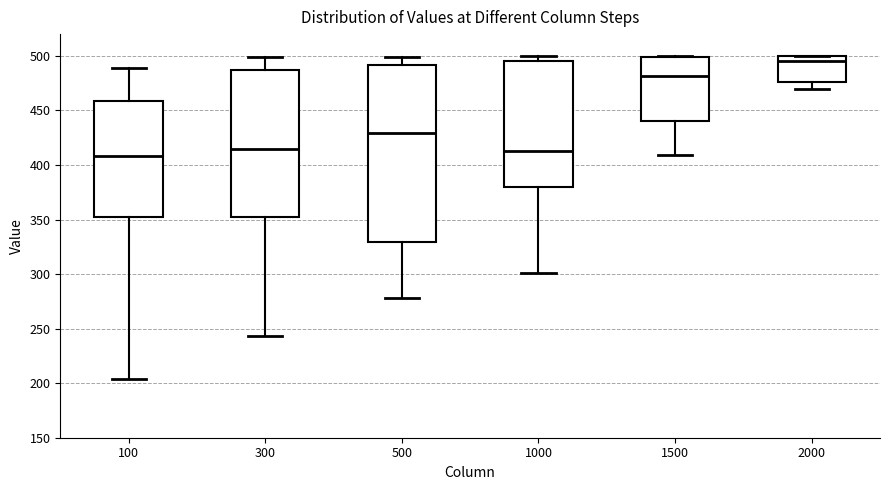

Reading left to right, read every box against the y-axis: the position of its median line, the range the box covers, and the ends of its whiskers. The values are not printed on the chart, so give them approximately, as read against the axis.

100: median 410, box 350 to 460, whiskers 205 to 490
300: median 415, box 350 to 485, whiskers 245 to 500
500: median 430, box 330 to 490, whiskers 280 to 500
1000: median 415, box 380 to 495, whiskers 300 to 500
1500: median 480, box 440 to 500, whiskers 410 to 500
2000: median 495, box 475 to 500, whiskers 470 to 500